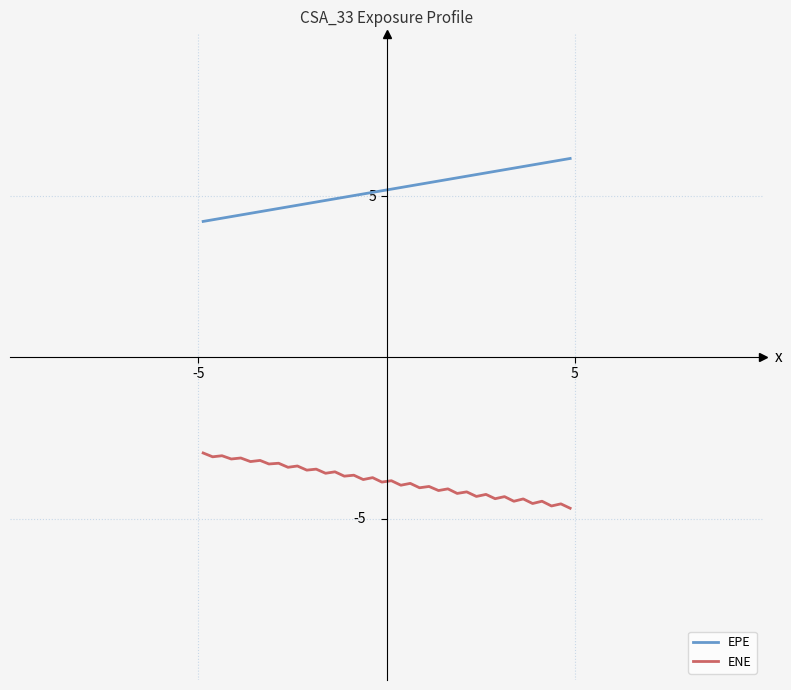

Does the chart display data point markers on the line(s)?

No